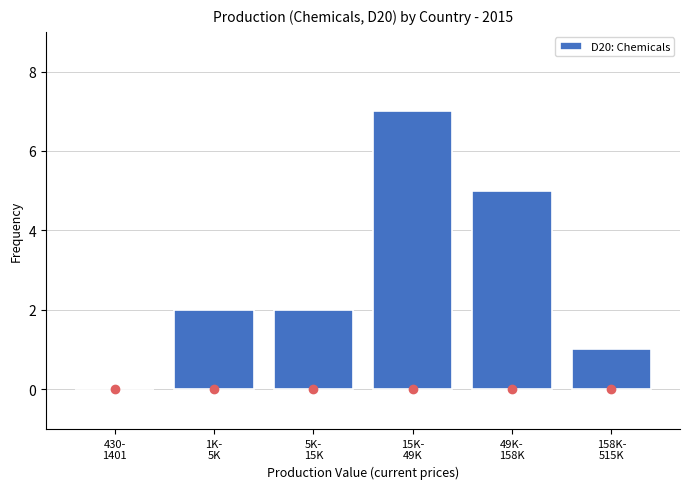

What is the greatest value displayed?

7